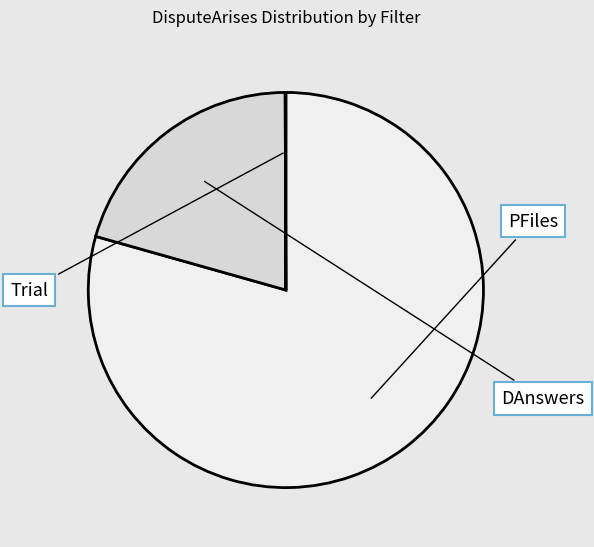

To the nearest percent, what is the difference between the largest and smallest slice percentages?

79%